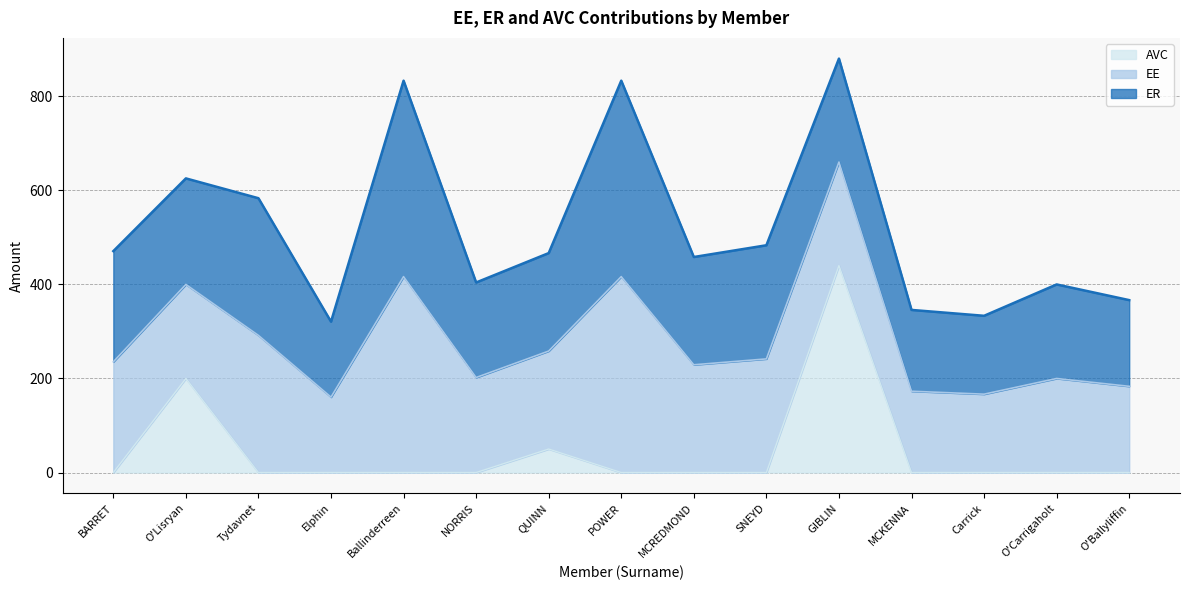

After their last crossing, which series has the higher values: AVC or EE?

EE